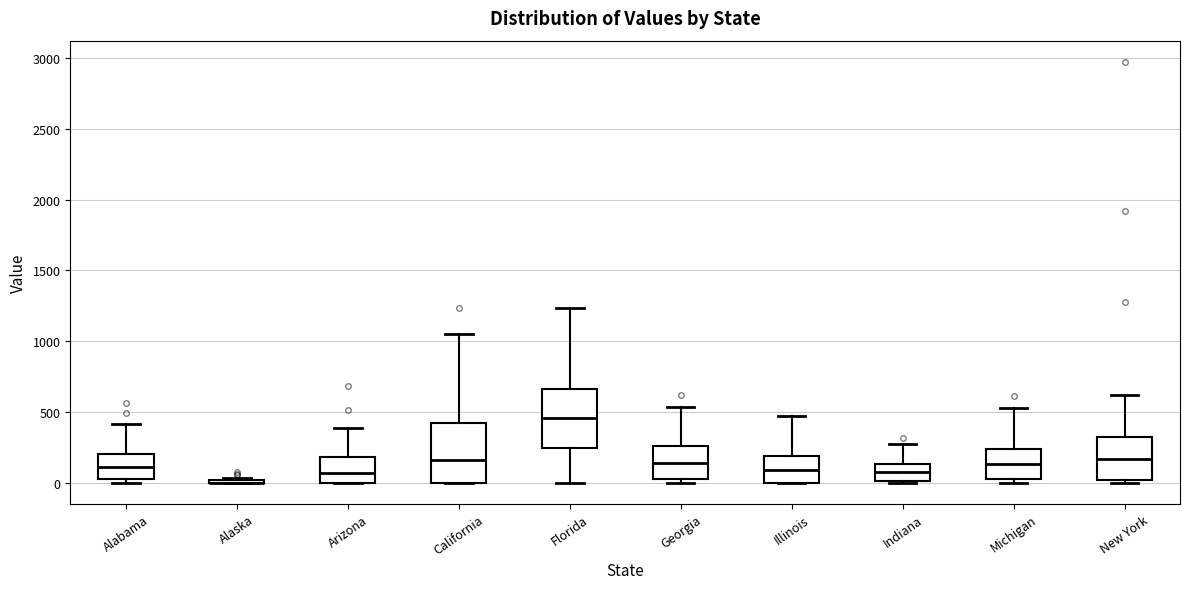

Reading left to right, read every box against the y-axis: the position of its median line, the range the box covers, and the ends of its whiskers. The values are not printed on the chart, so give them approximately, as read against the axis.

Alabama: median 100, box 0 to 200, whiskers 0 (just below the box's lower edge) to 400
Alaska: box collapsed to a line at 0, whiskers 0 to 50
Arizona: median 50, box 0 to 200, whiskers 0 to 400
California: median 150, box 0 to 400, whiskers 0 to 1050
Florida: median 450, box 250 to 650, whiskers 0 to 1250
Georgia: median 150, box 0 to 250, whiskers 0 (just below the box's lower edge) to 550
Illinois: median 100, box 0 to 200, whiskers 0 to 450
Indiana: median 50, box 0 to 150, whiskers 0 to 250
Michigan: median 150, box 0 to 250, whiskers 0 (just below the box's lower edge) to 550
New York: median 150, box 0 to 350, whiskers 0 (just below the box's lower edge) to 600